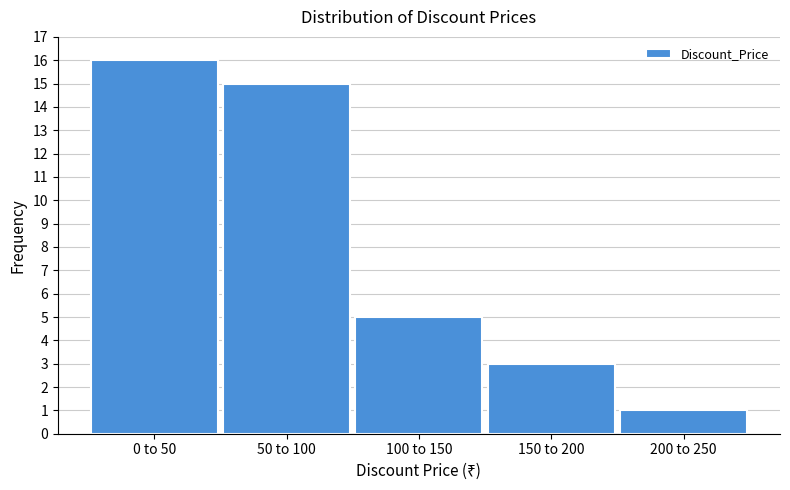

Reading right to left, extract all data points from this chart.

200 to 250=1	150 to 200=3	100 to 150=5	50 to 100=15	0 to 50=16